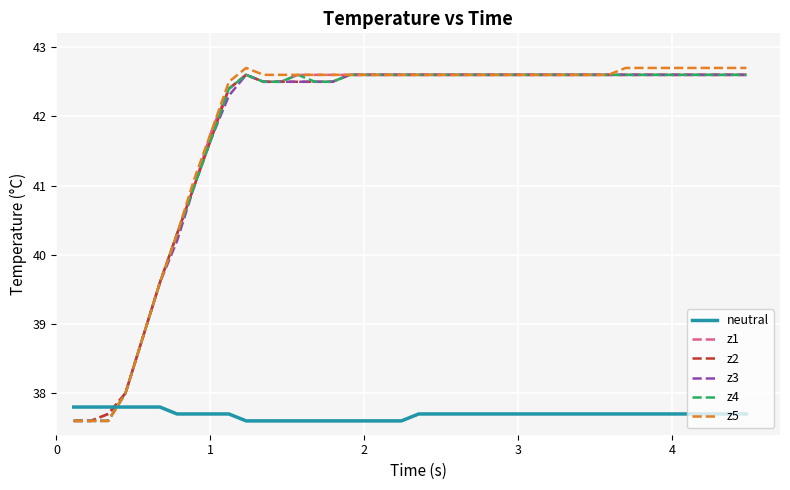

What is the difference between the maximum and minimum values in the z5 series?

5.1